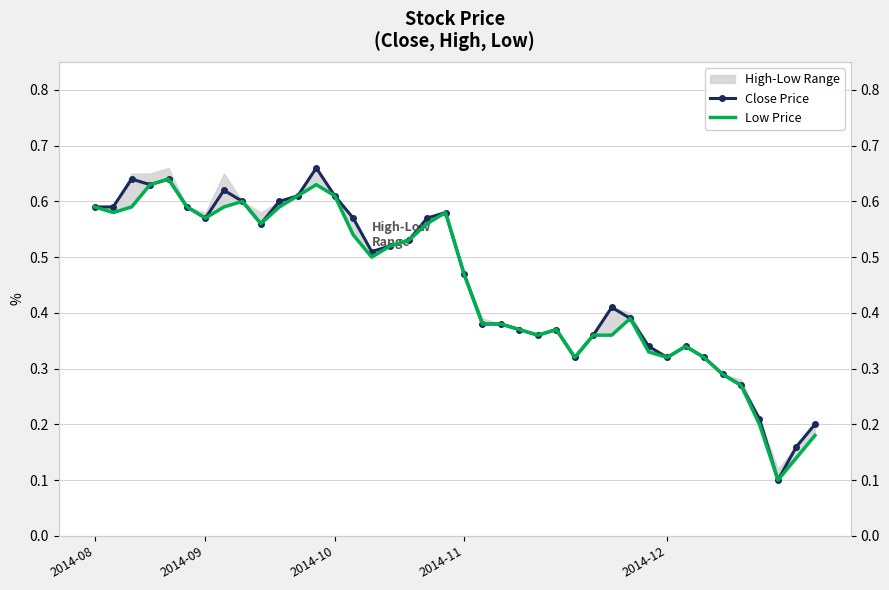

True or false: Low Price and Close Price cross at least once.

False